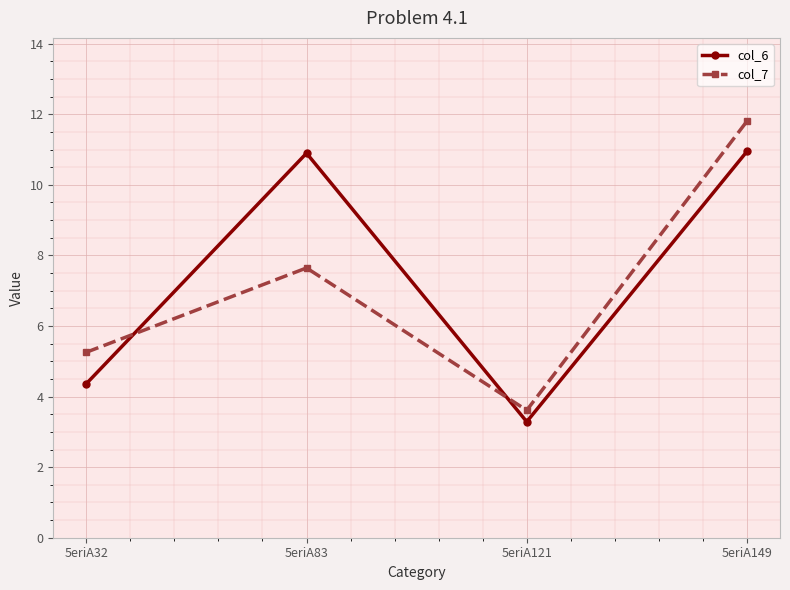

What is the value of the col_6 point at the 4th from the left?

10.9